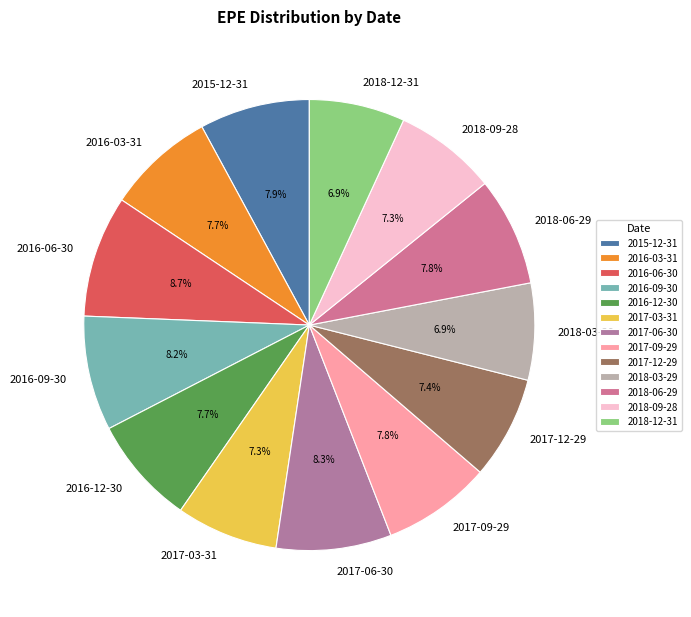

Is it true that 2016-06-30 is 9% of the pie?

True